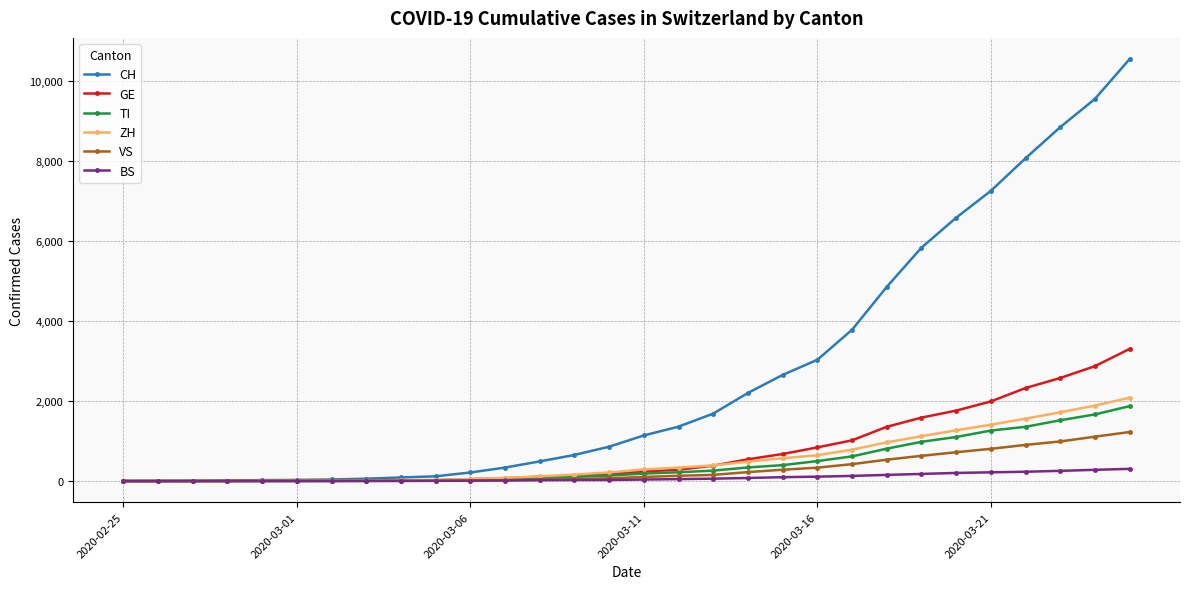

Which series has the largest total across all categories?

CH